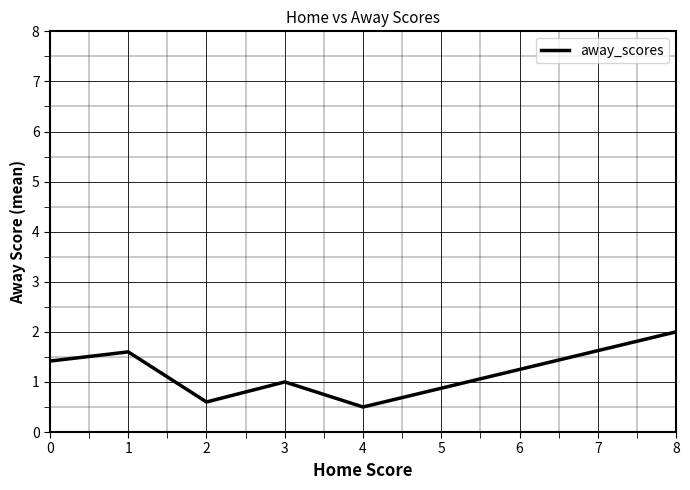

At which category does the data reach its first local valley?

2